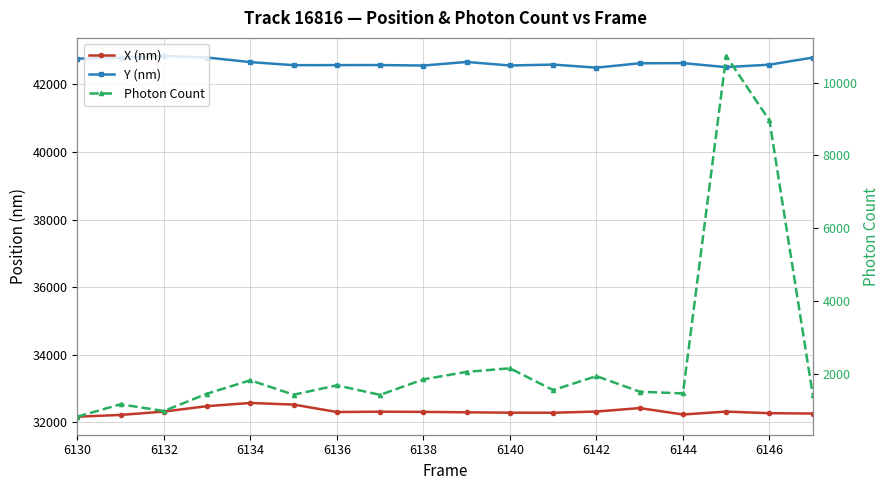

How many interior local peaks does the X (nm) series have?

4